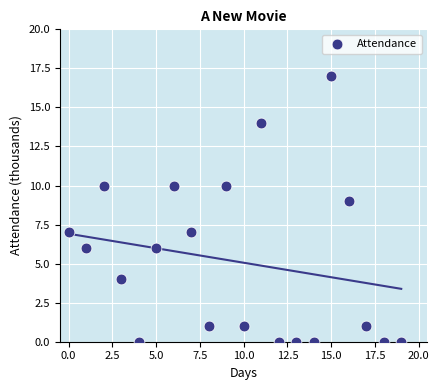

What is the range of Y values (max minus min)?

17